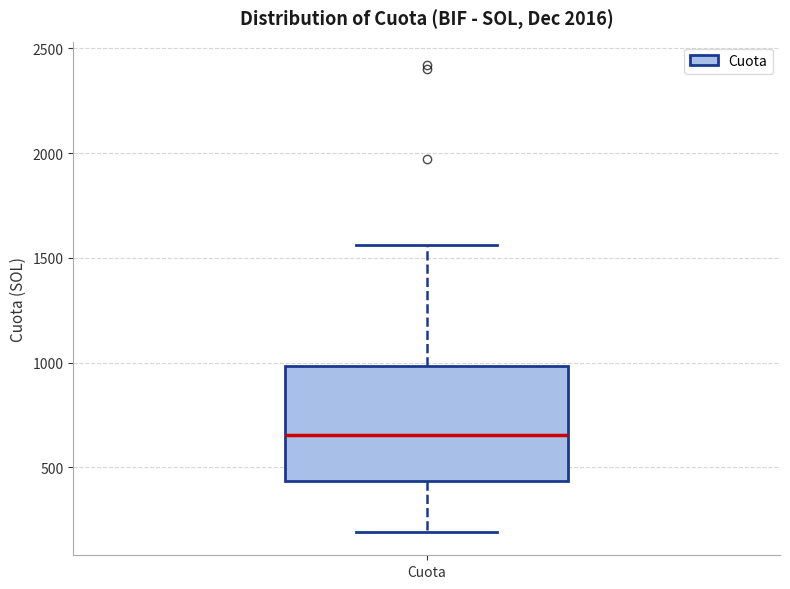

Where is the upper edge of the box for Cuota on the y-axis? The values are not printed on the chart, so give them approximately, as read against the axis.

1000